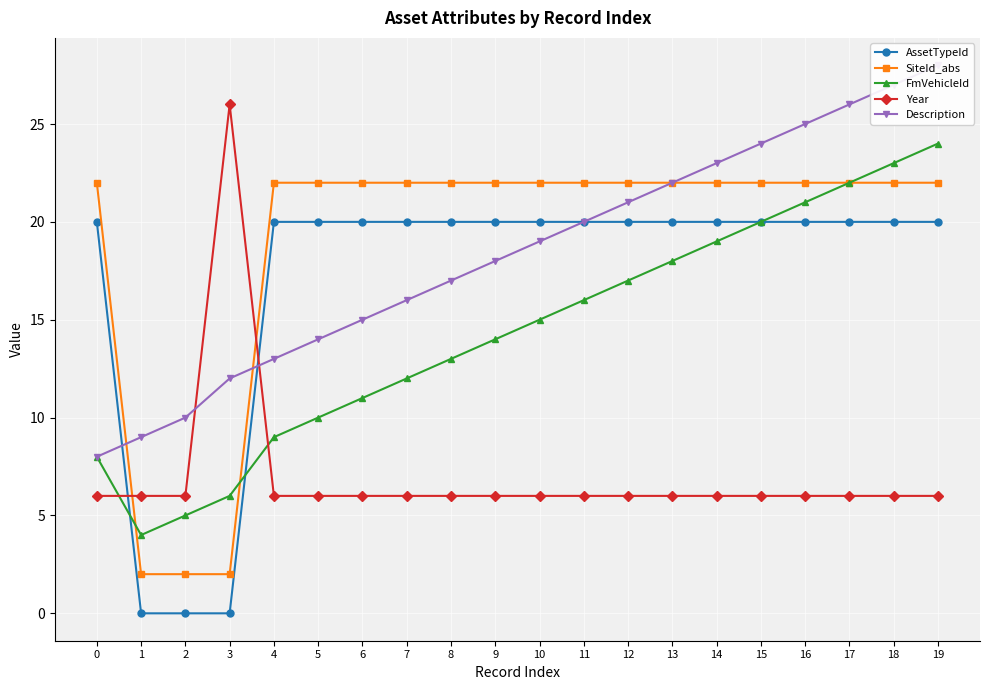

The FmVehicleId series shows 25.8 at 10. True or false?

False